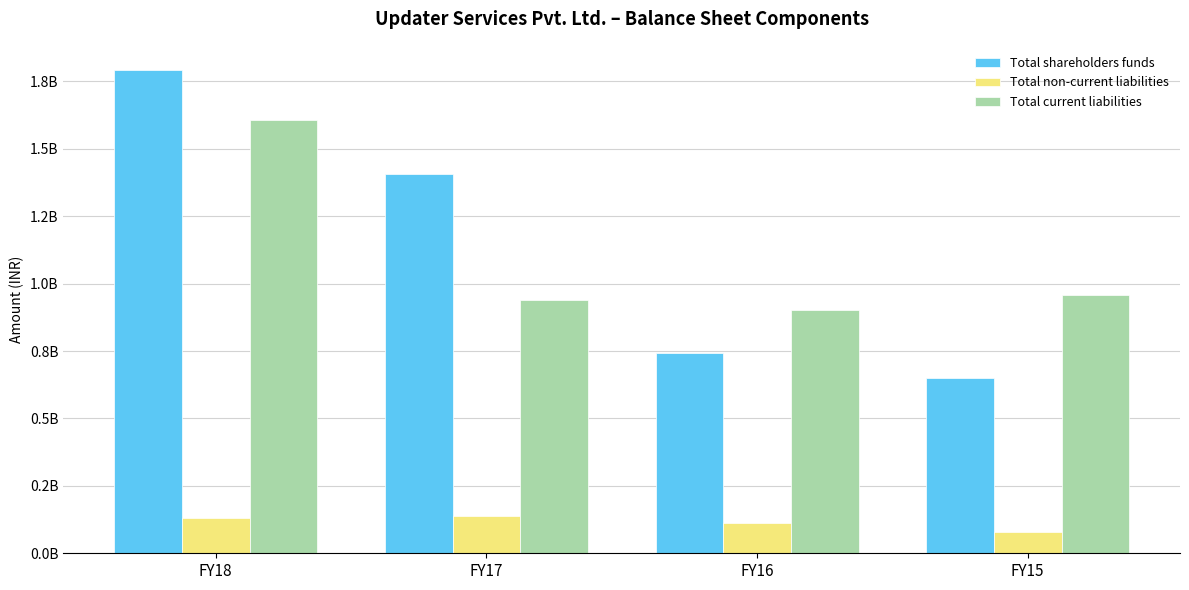

What are all the series names shown in the legend?

Total shareholders funds, Total non-current liabilities, Total current liabilities